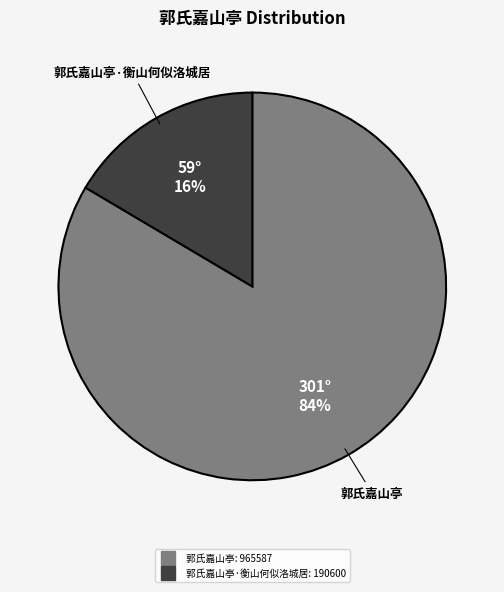

Does any single category account for the majority?

Yes